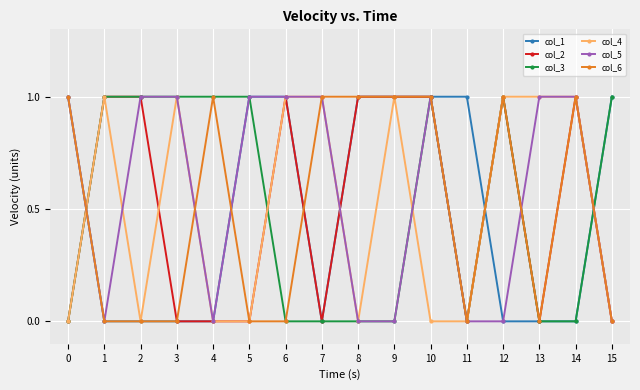

The value of col_4 at 10 is 0. True or false?

True